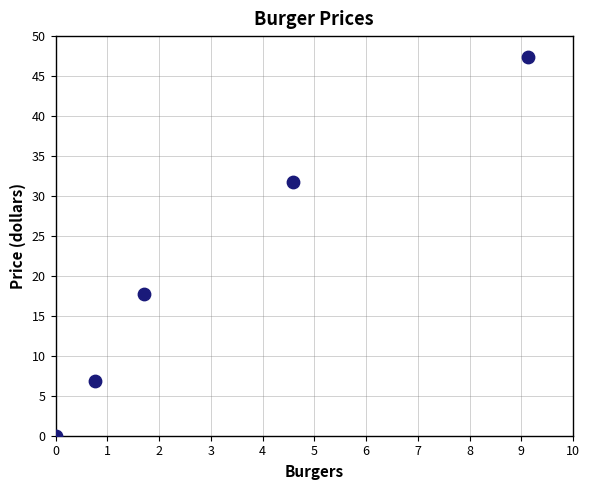

What Y value in the scatter plot is closest to 23?

17.8